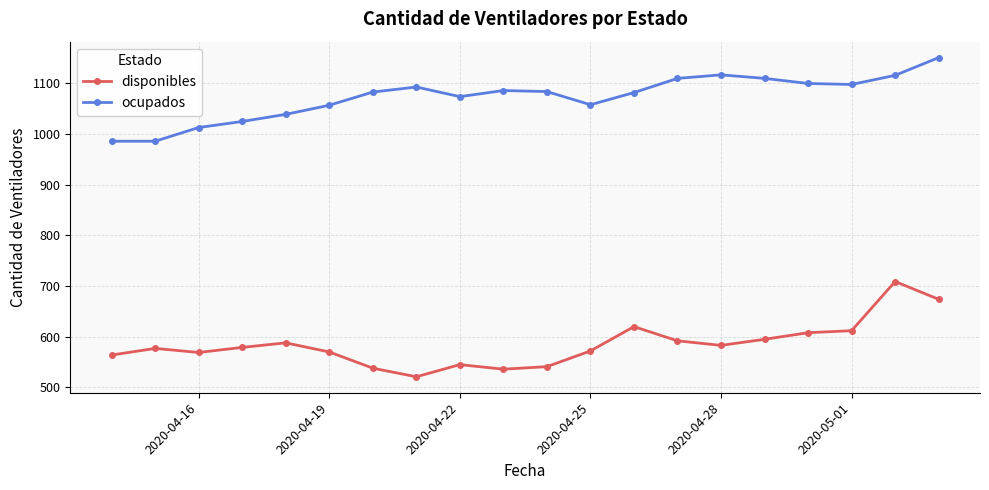

Which series has the largest range (max minus min)?

disponibles